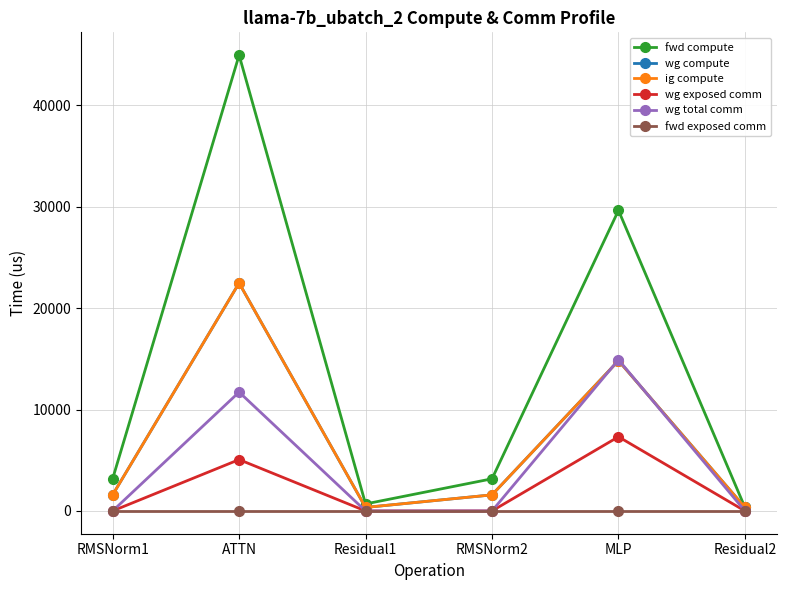

Does the chart have visible grid lines?

Yes